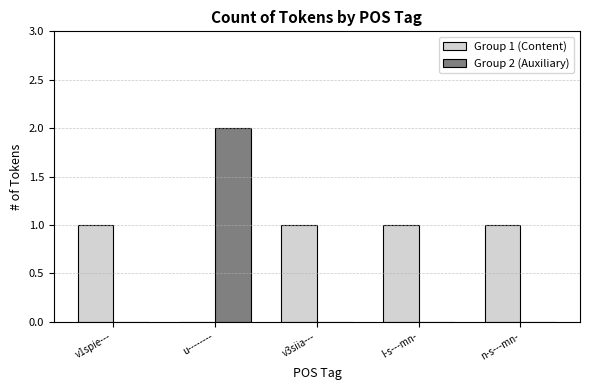

Is the value of Group 2 (Auxiliary) at l-s---mn- greater than the value of Group 1 (Content) at l-s---mn-?

No